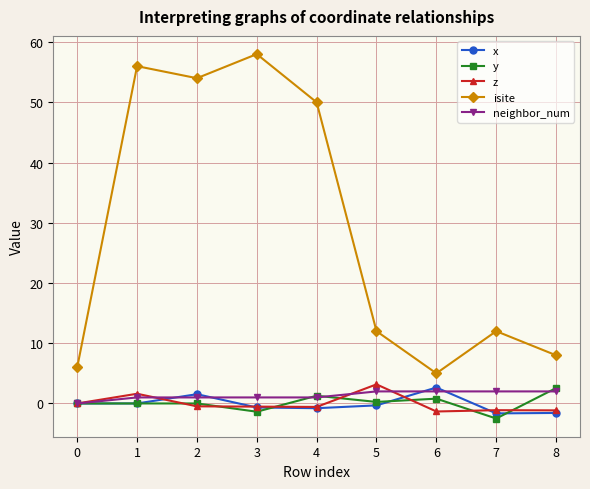

True or false: isite has more than 0 points higher than both neighbors.

True